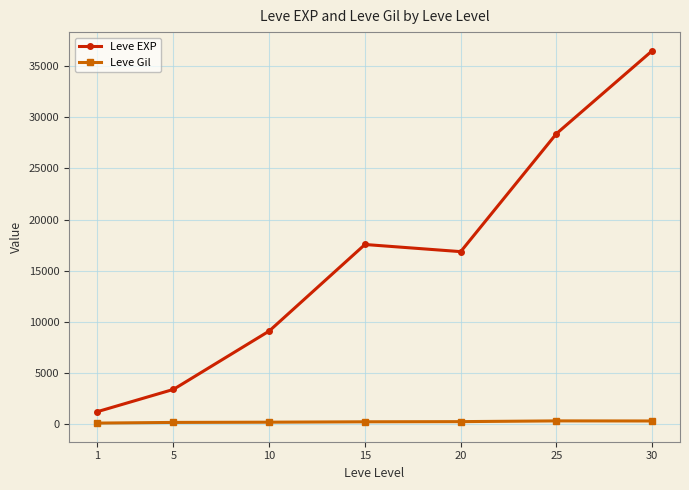

The value of Leve EXP at 5 is 3405.0. True or false?

True